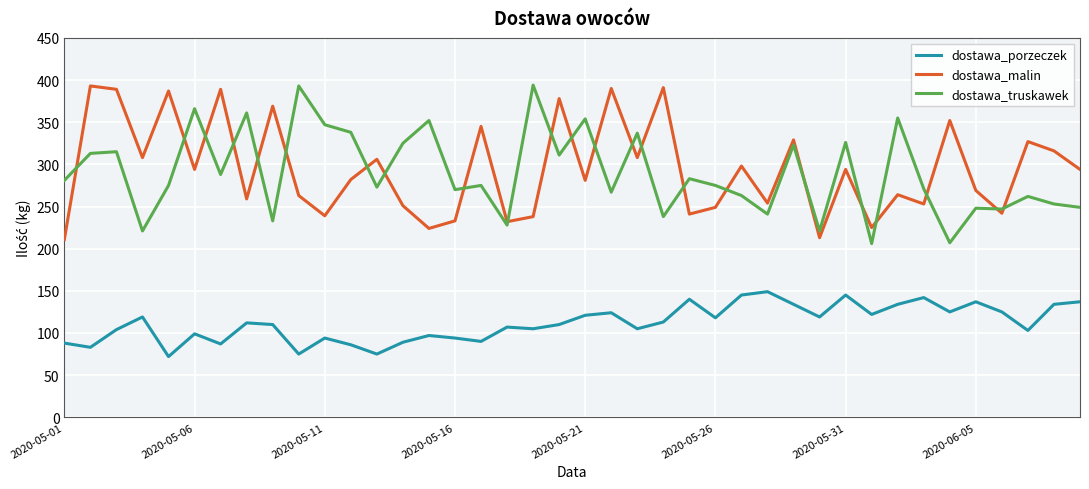

True or false: dostawa_truskawek and dostawa_porzeczek intersect in this chart.

False